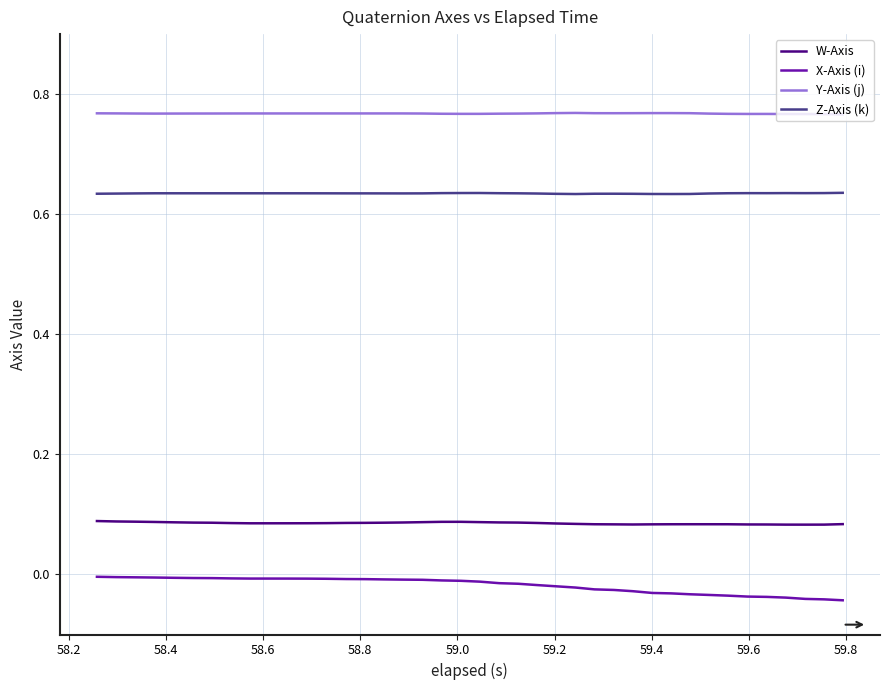

At how many categories does at least one series exceed 0?

40